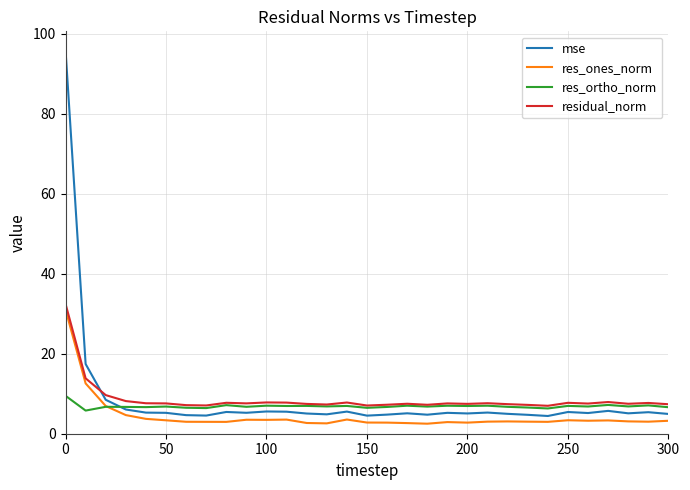

In residual_norm, how many points are lower than both neighbors (excluding endpoints)?

9